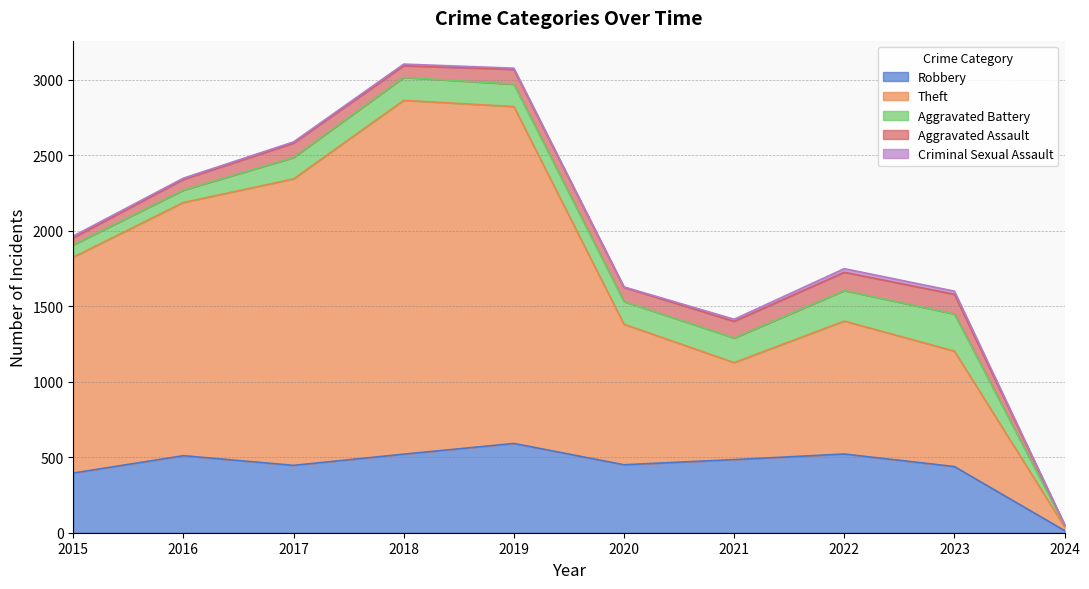

At how many categories does at least one series exceed 1104?

5